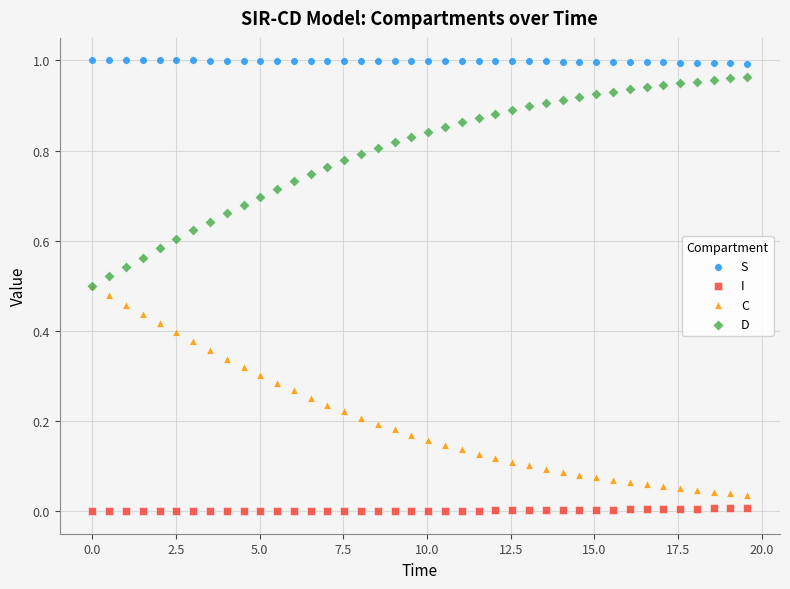

What are all the series names shown in the legend?

S, I, C, D